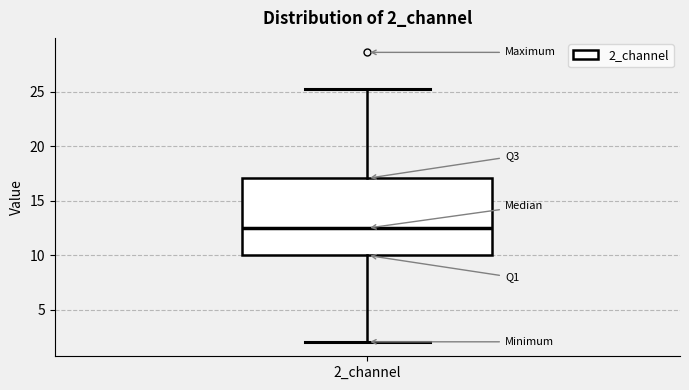

Transcribe this box plot: give where the median line is, the range the box spans, and where the two whiskers end, as read against the y-axis. The values are not printed on the chart, so give them approximately, as read against the axis.

median 12.5, box 10.0 to 17.0, whiskers 2.0 to 25.0